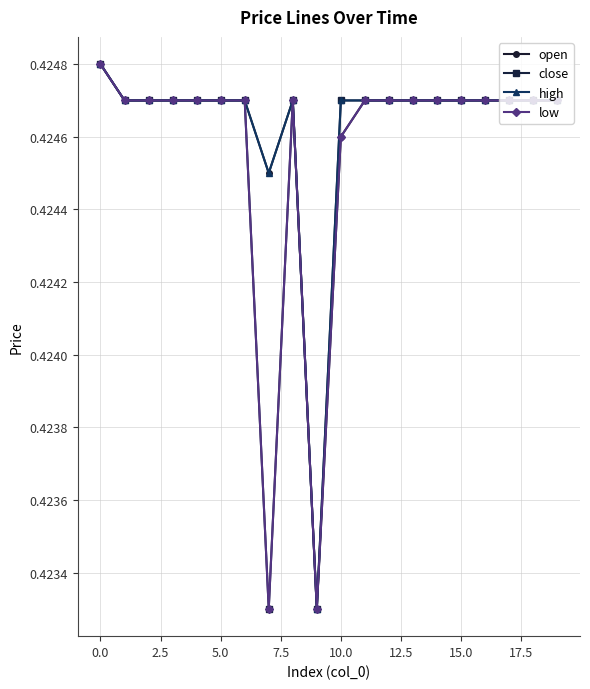

How many low values are between 0 and 1?

20